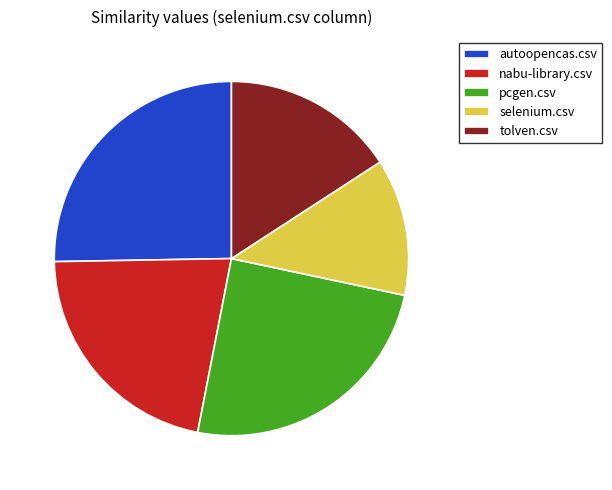

The selenium.csv slice represents 24% of the pie. True or false?

False